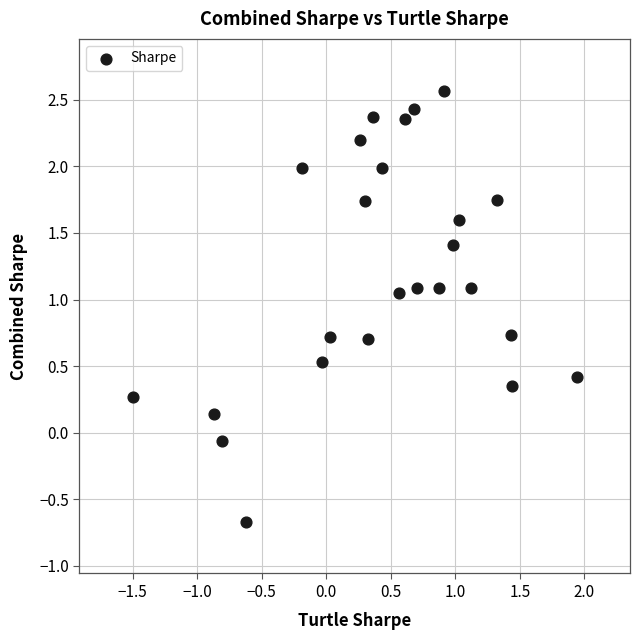

What is the range of X values (max minus min)?

3.4